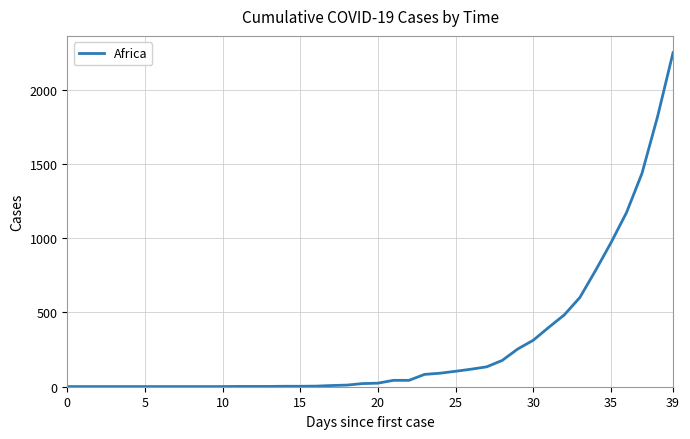

What is the greatest value displayed?

2250